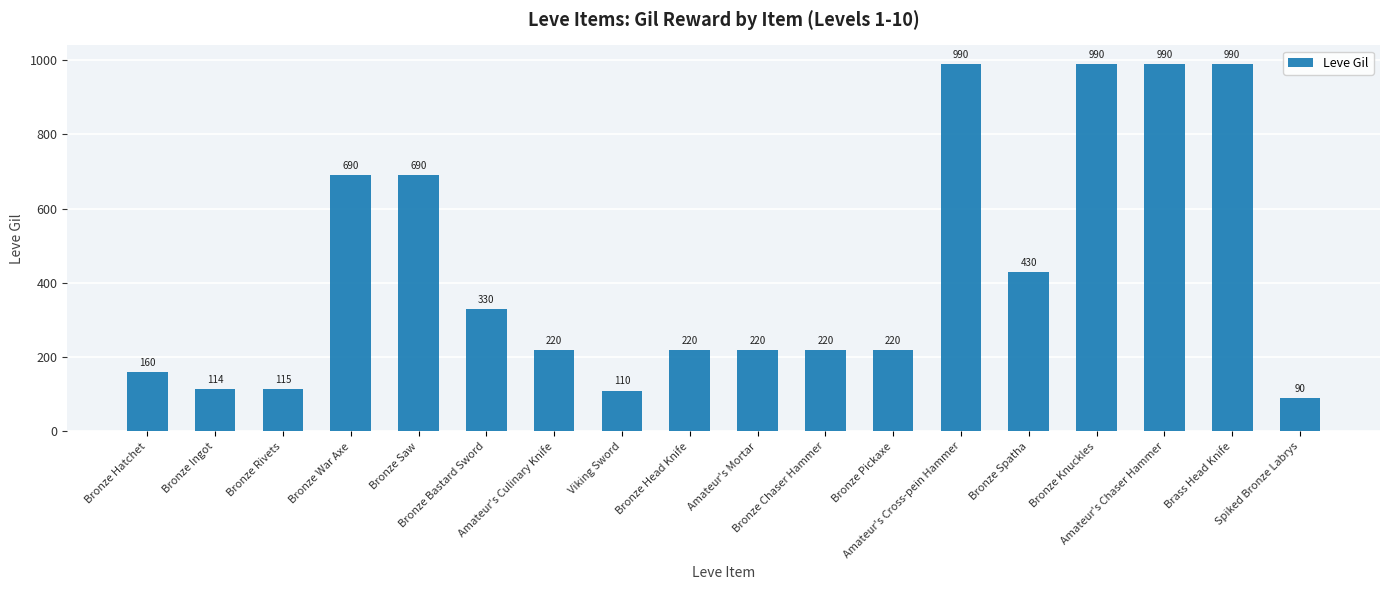

What is the difference between the maximum and minimum values?

900